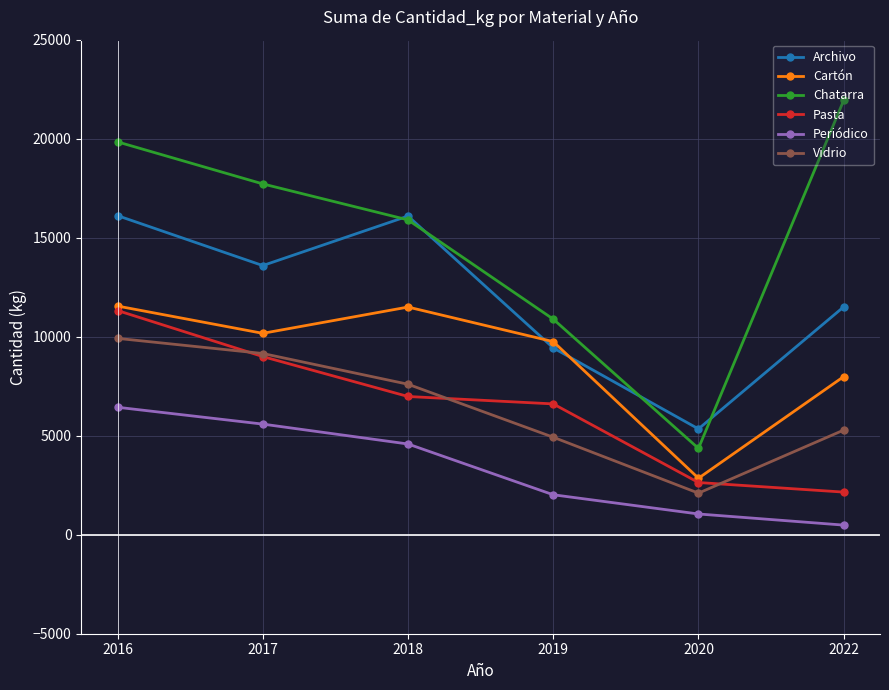

True or false: Vidrio and Cartón intersect in this chart.

False